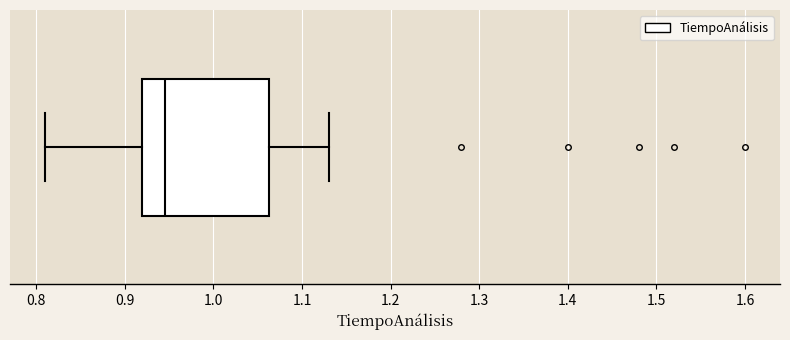

Transcribe this box plot: give where the median line is, the range the box spans, and where the two whiskers end, as read against the x-axis. The values are not printed on the chart, so give them approximately, as read against the axis.

median 0.95, box 0.92 to 1.06, whiskers 0.81 to 1.13